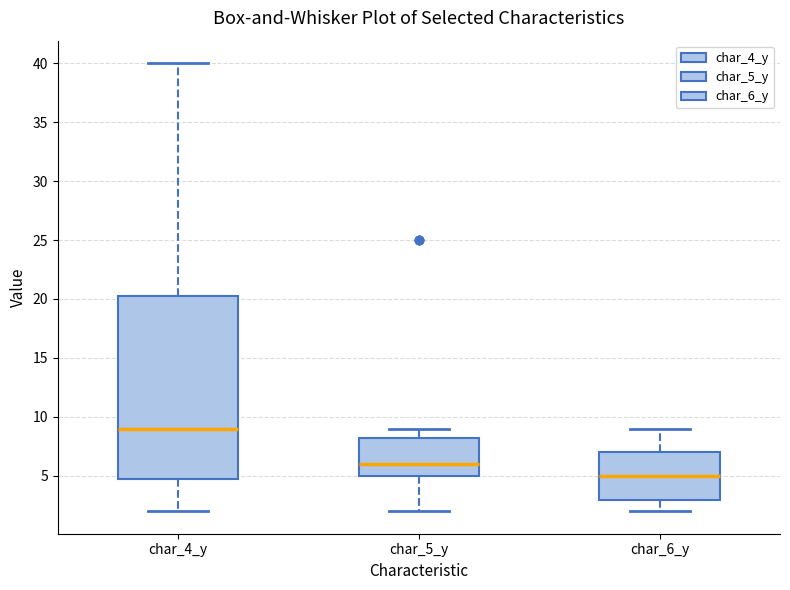

Reading left to right, transcribe this box plot: for each box, give where its median line is, the range the box spans, and where its two whiskers end, as read against the y-axis. The values are not printed on the chart, so give them approximately, as read against the axis.

char_4_y: median 9.0, box 5.0 to 20.5, whiskers 2.0 to 40.0
char_5_y: median 6.0, box 5.0 to 8.5, whiskers 2.0 to 9.0
char_6_y: median 5.0, box 3.0 to 7.0, whiskers 2.0 to 9.0